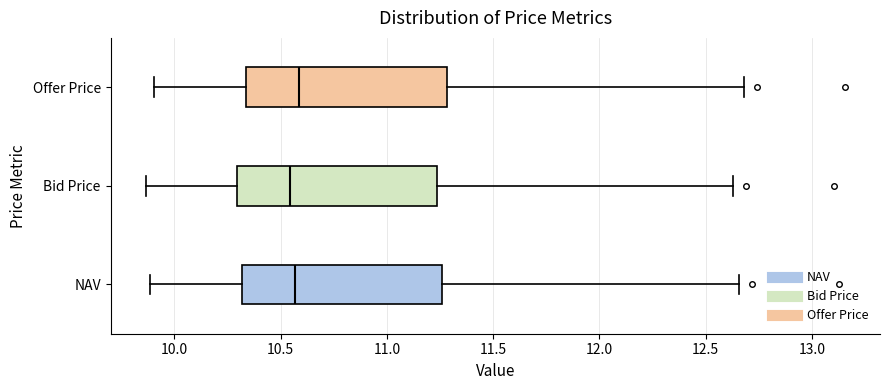

Where does the left whisker of the box for NAV end on the x-axis? The values are not printed on the chart, so give them approximately, as read against the axis.

9.90